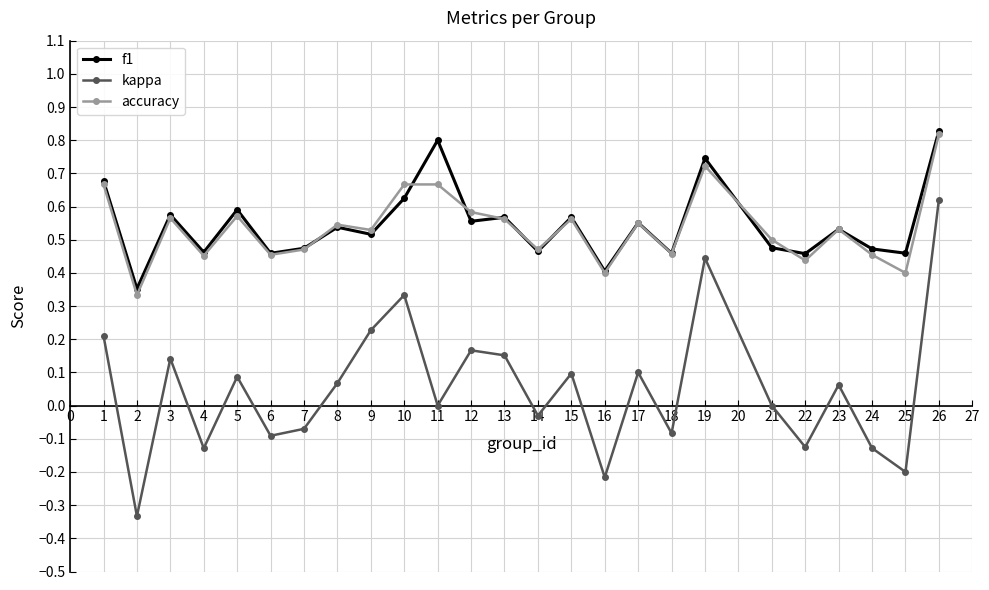

True or false: f1 and kappa cross at least once.

False